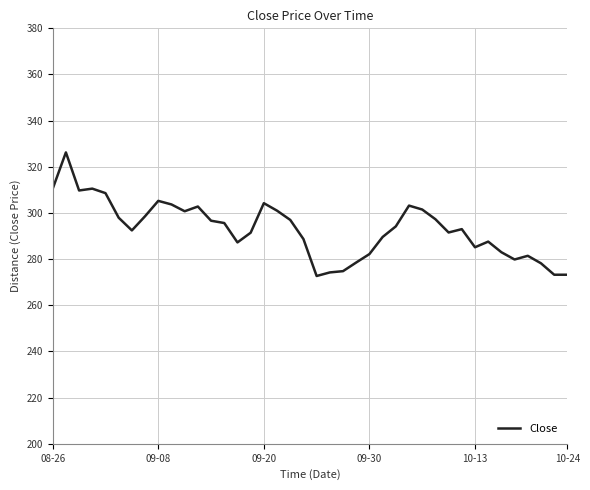

What is the smallest value displayed?

272.7